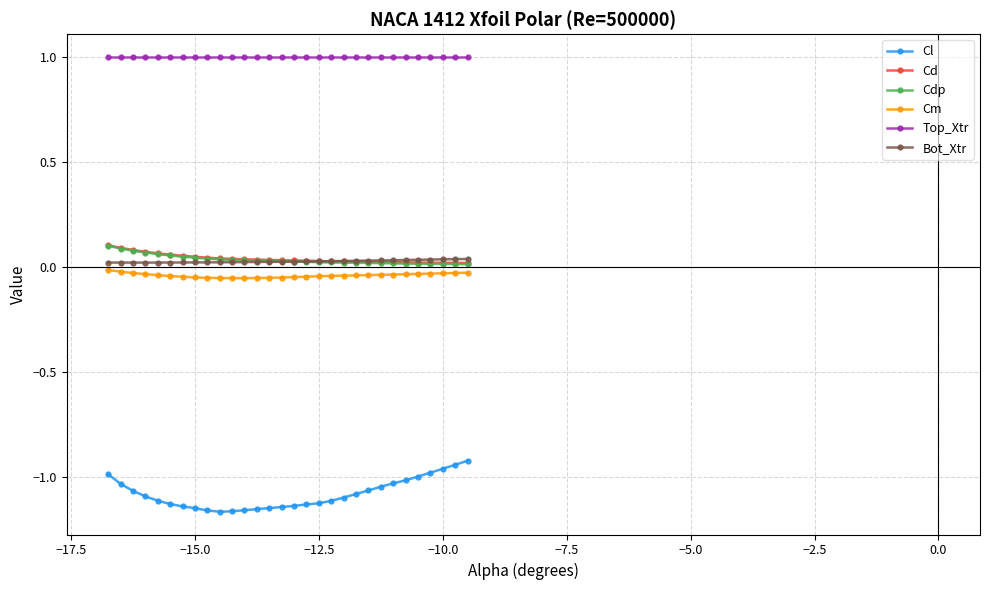

After their last crossing, which series has the higher values: Cd or Bot_Xtr?

Bot_Xtr